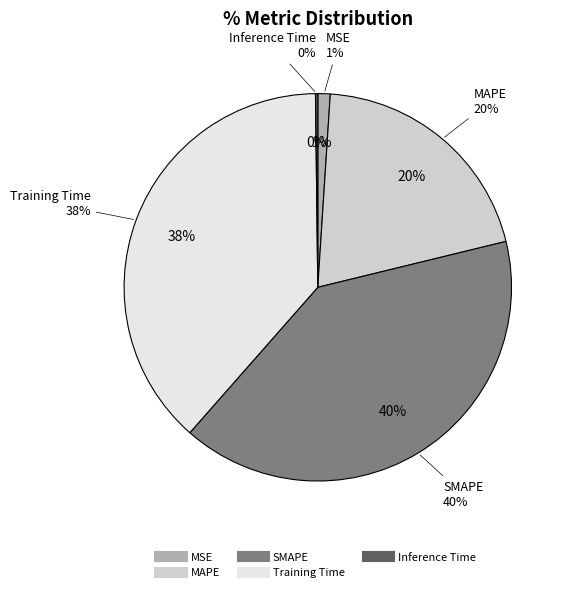

How many segments does this pie chart have?

5